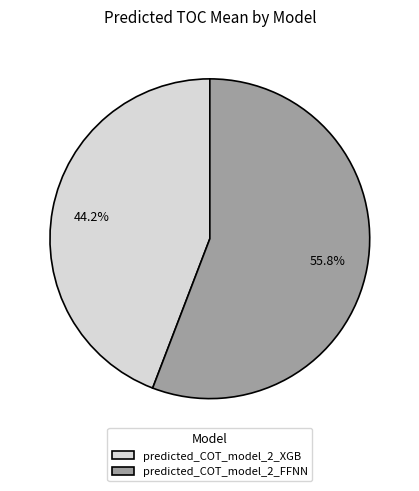

To the nearest percent, what is the average slice percentage?

50%